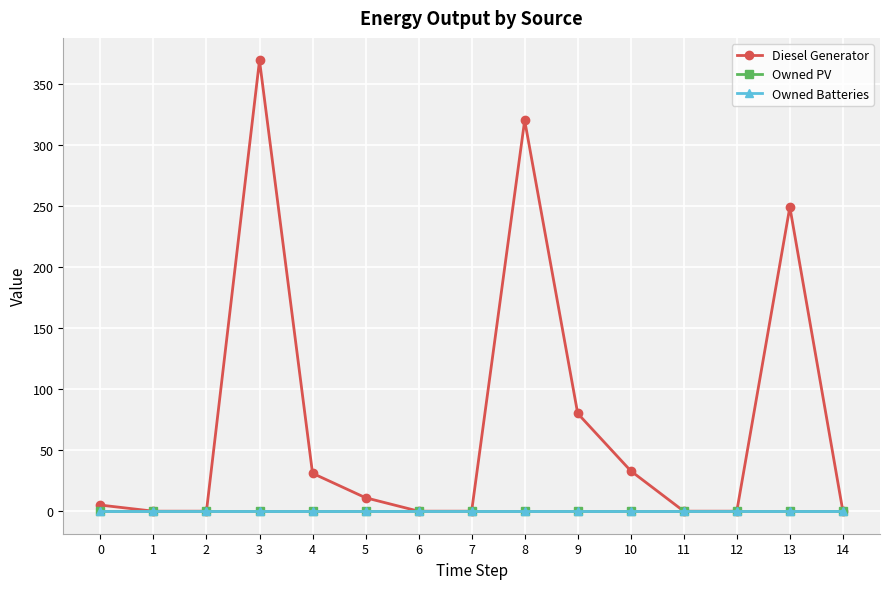

Is the value of Diesel Generator at 12 greater than the value of Owned Batteries at 7?

No